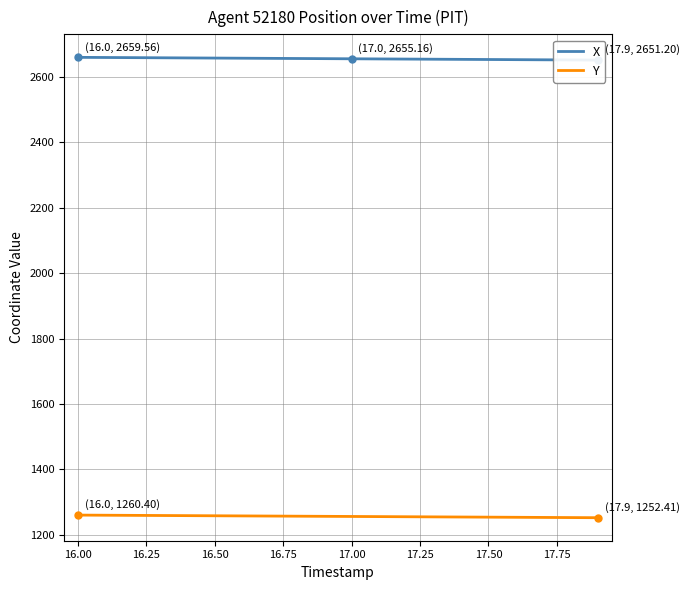

What is the difference between the second highest and second lowest values in the X series?

7.5